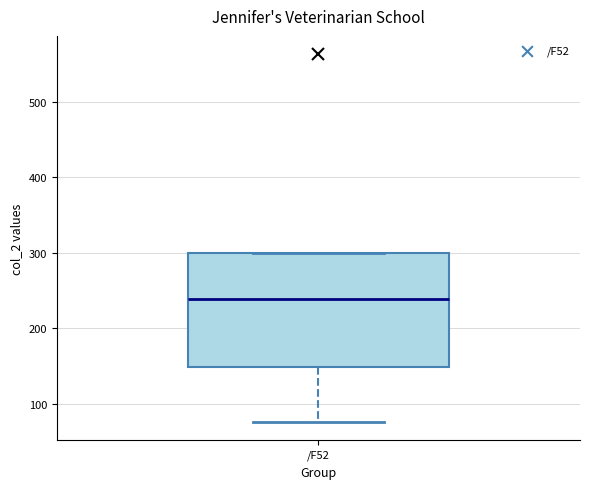

Read this box plot against the y-axis: the position of the median line, the range covered by the box, and the ends of both whiskers. The values are not printed on the chart, so give them approximately, as read against the axis.

median 240, box 150 to 300, whiskers 80 to 300